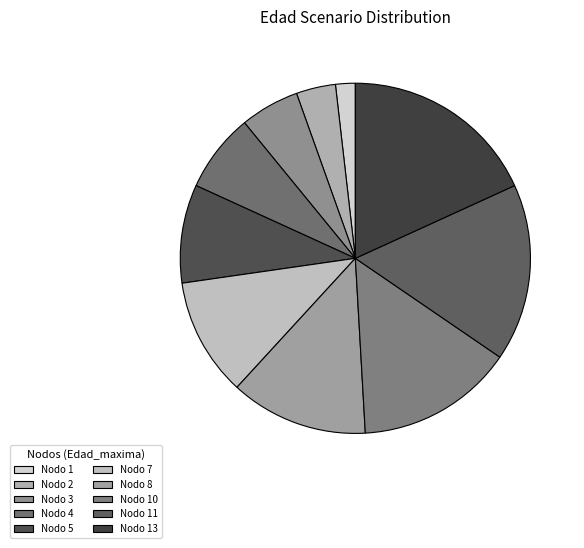

Is there a majority slice in this chart?

No